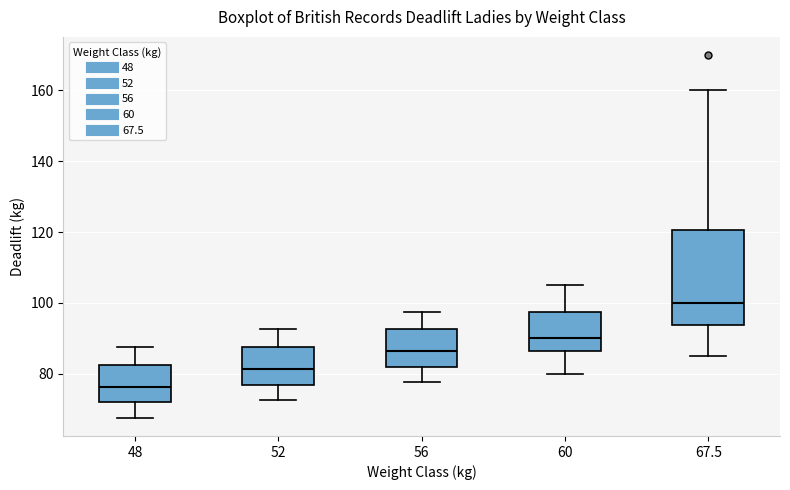

Where does the upper whisker of the box at x = 52 end on the y-axis? The values are not printed on the chart, so give them approximately, as read against the axis.

92